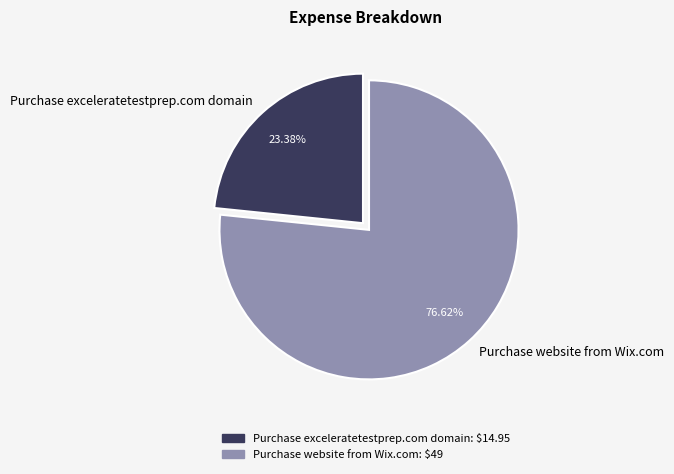

Which category has the biggest portion of the pie?

Purchase website from Wix.com